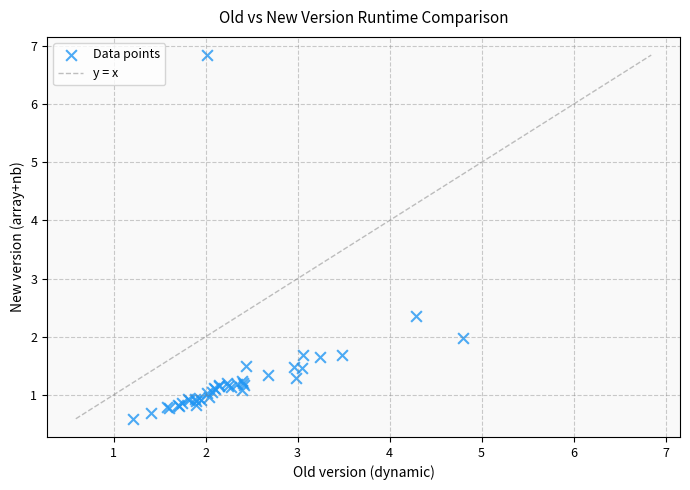

What Y value in the scatter plot is closest to 3?

2.4